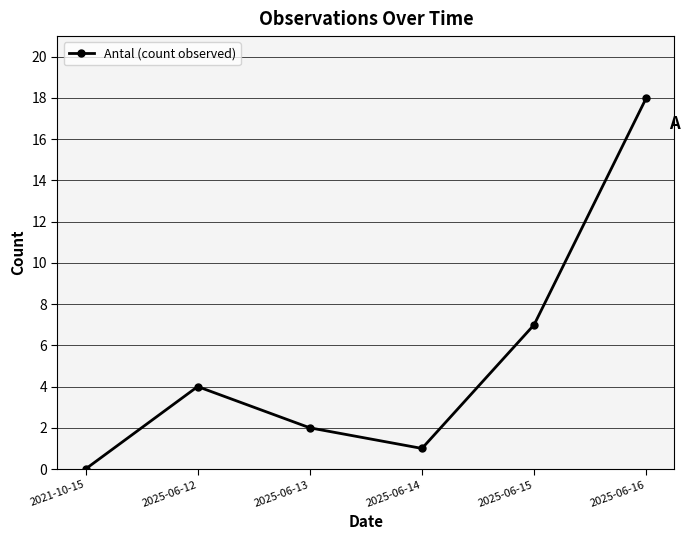

How many lines are shown in the chart?

1